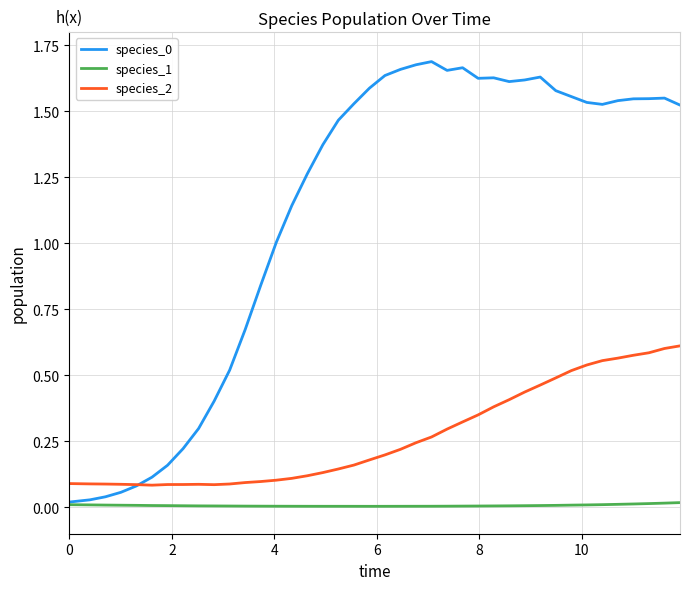

How many species_2 values are between 0 and 1?

40